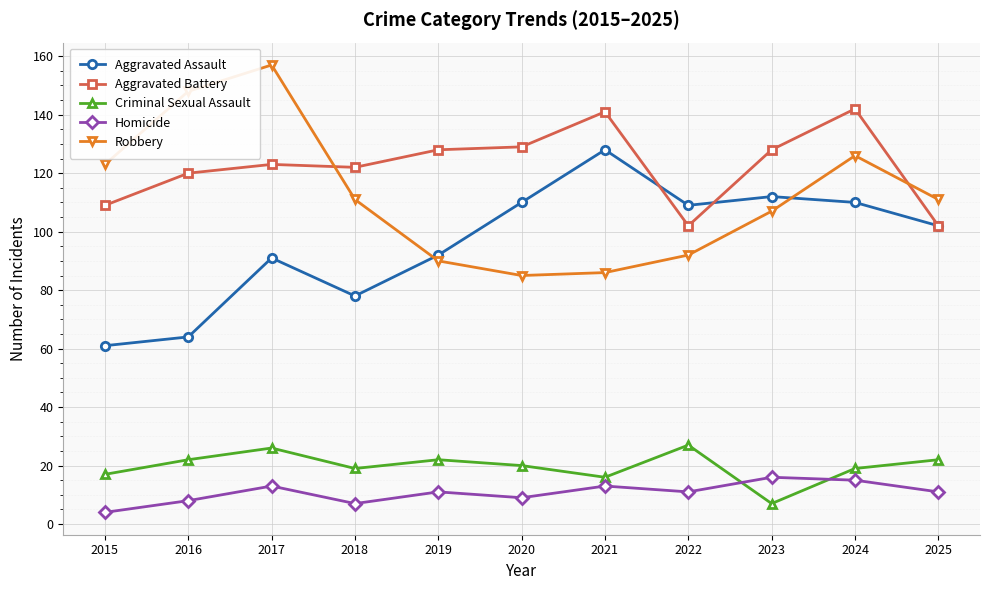

How many interior local peaks does the Criminal Sexual Assault series have?

3